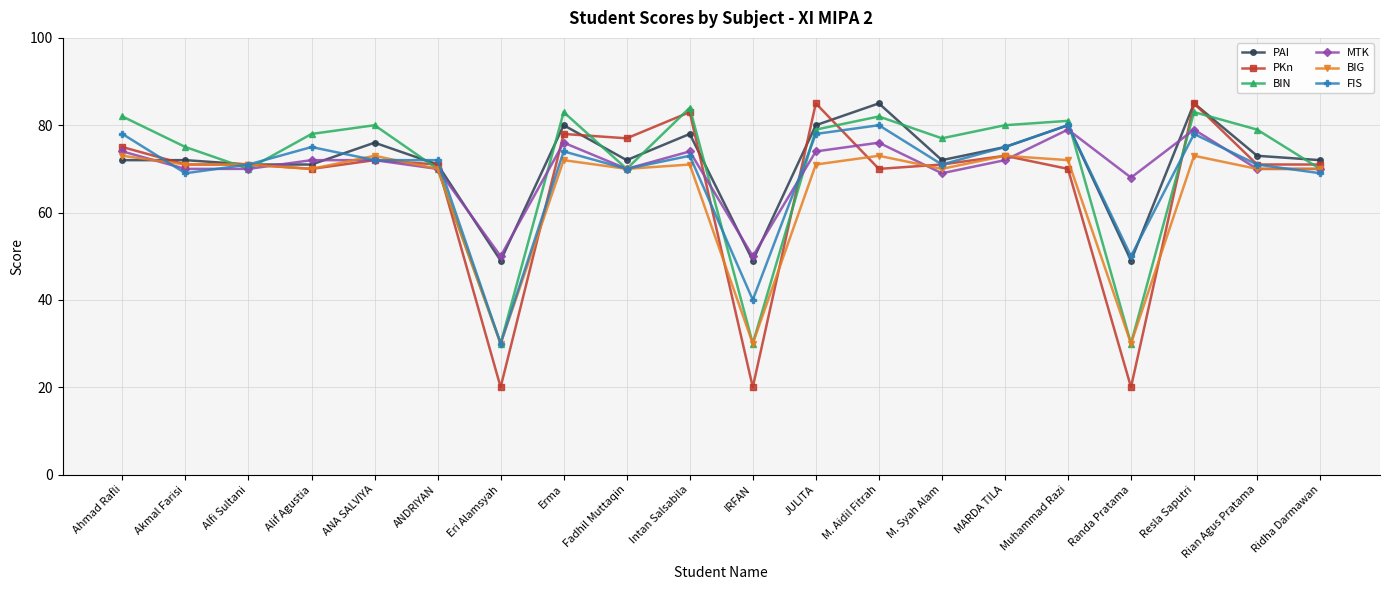

Count the number of data series in this chart.

6